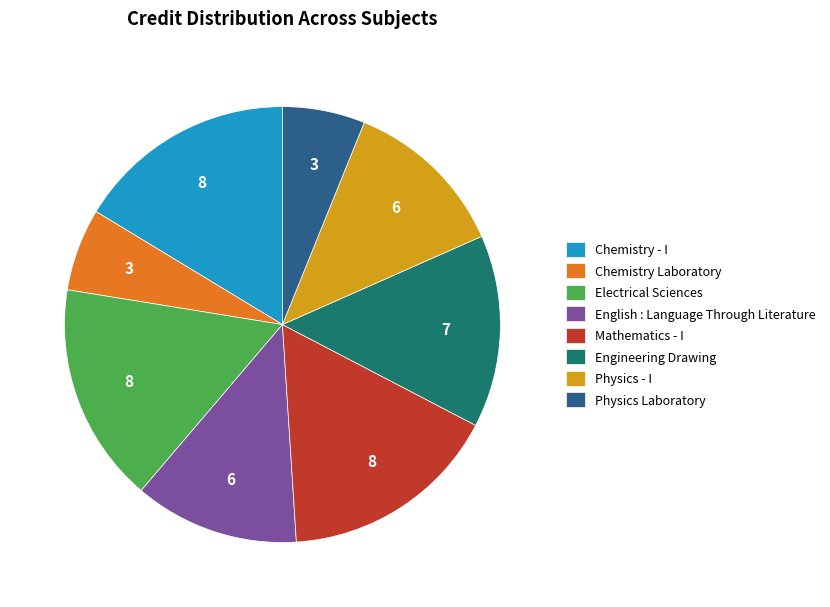

Is Chemistry - I the majority of the pie?

No